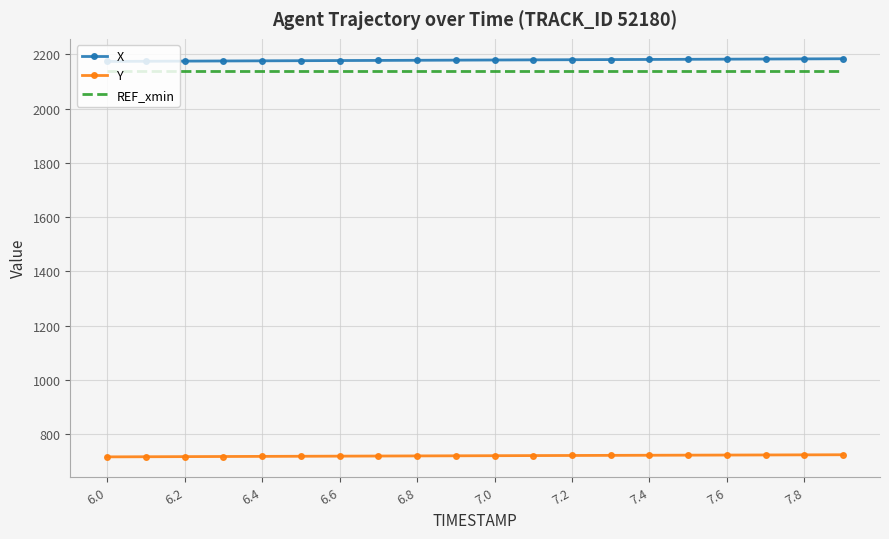

True or false: X and REF_xmin cross at least once.

False